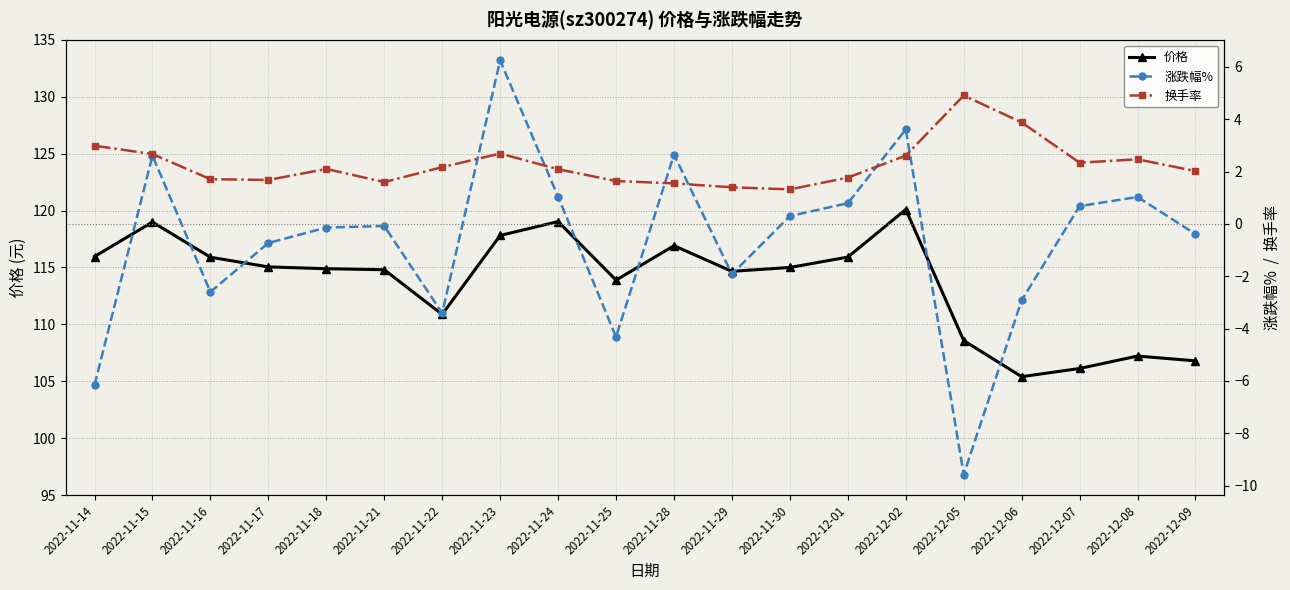

At which category does 价格 reach its first local peak?

2022-11-15